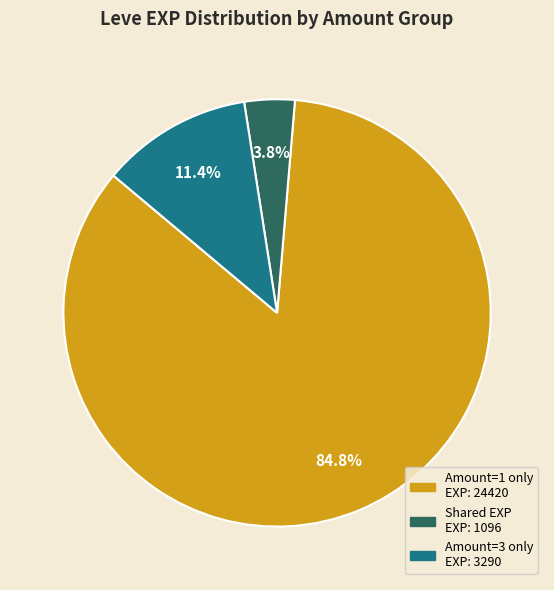

Does any single category account for the majority?

Yes